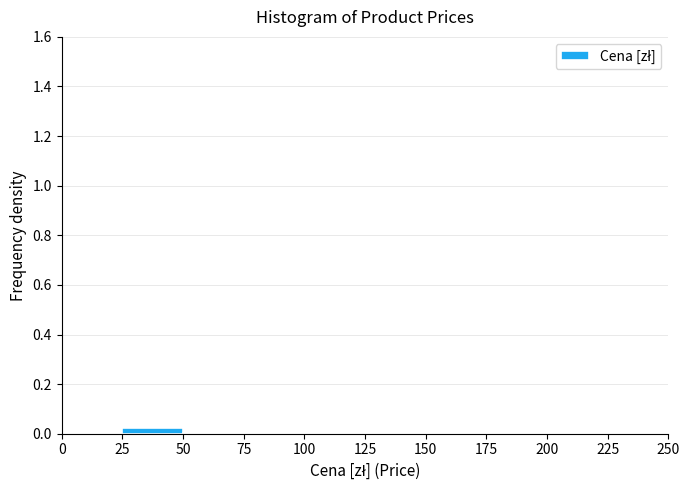

What is the height of the bar covering 25 to 50 on the x-axis? The values are not printed on the chart, so give them approximately, as read against the axis.

0.02